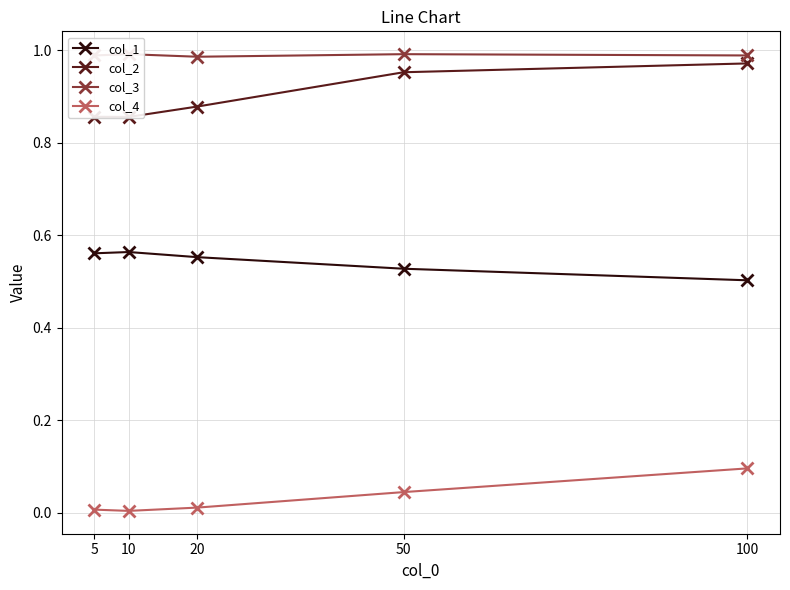

What is the difference between the maximum and second lowest values in the col_4 series?

0.1